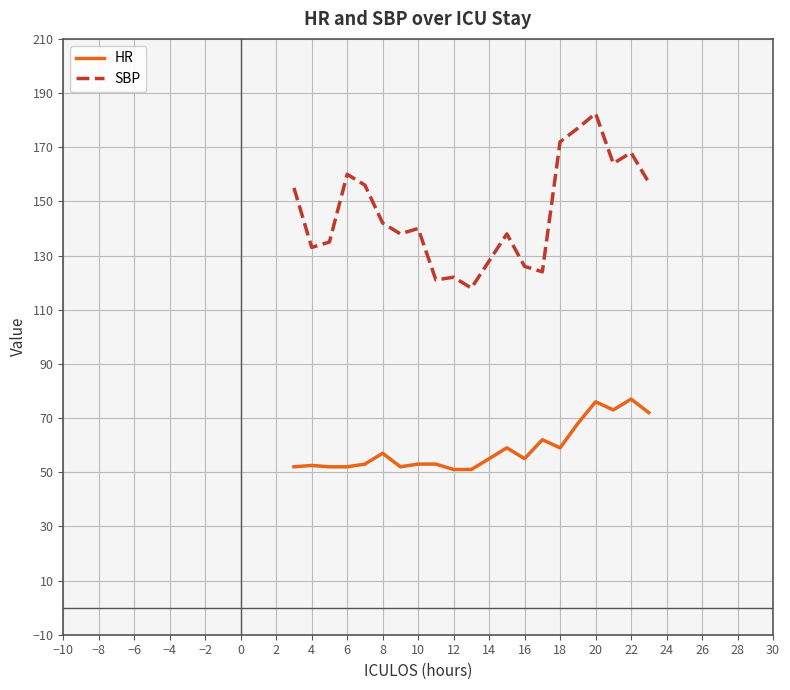

What is the smallest value displayed?

51.0